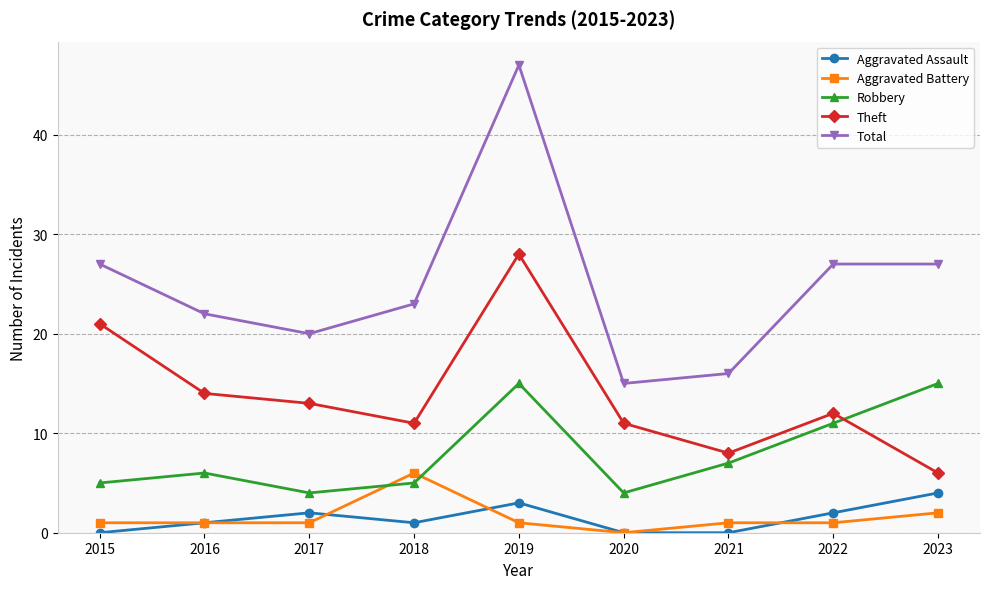

Between 2015 and 2023, which series saw the biggest shift?

Theft